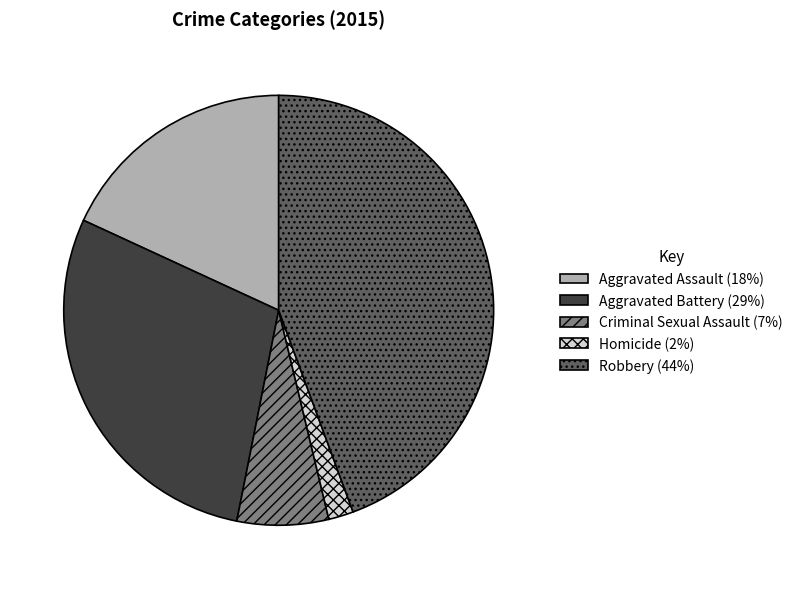

How many slices are in this pie chart?

5